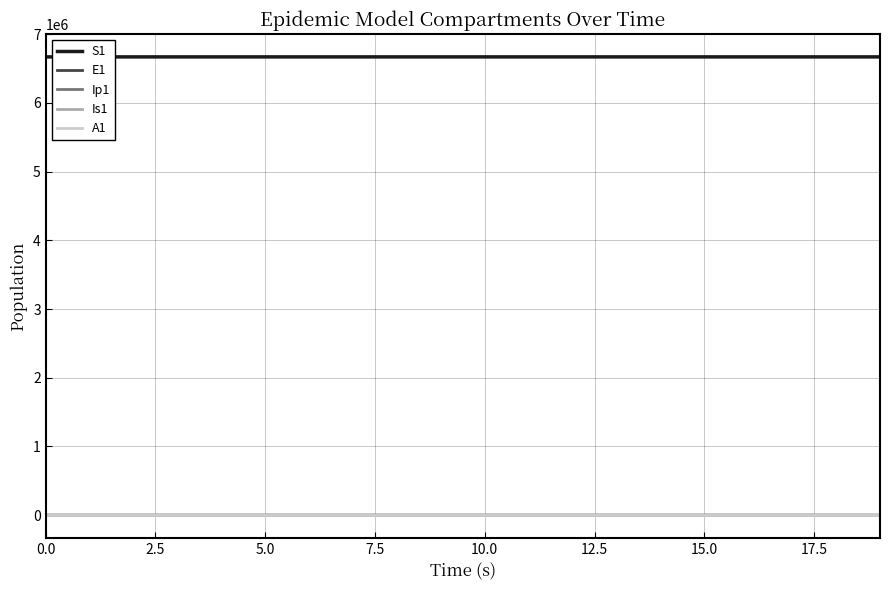

Which series has the largest total across all categories?

S1